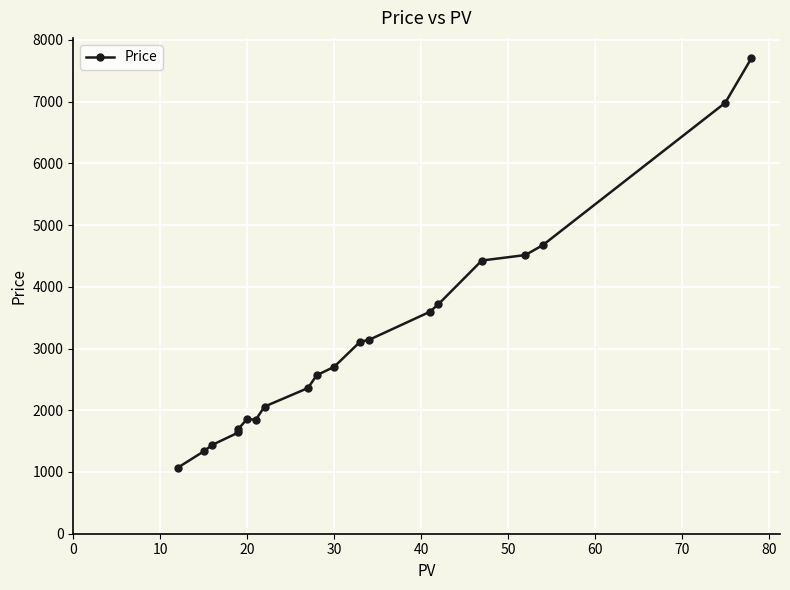

How many data points are above 2702?

10